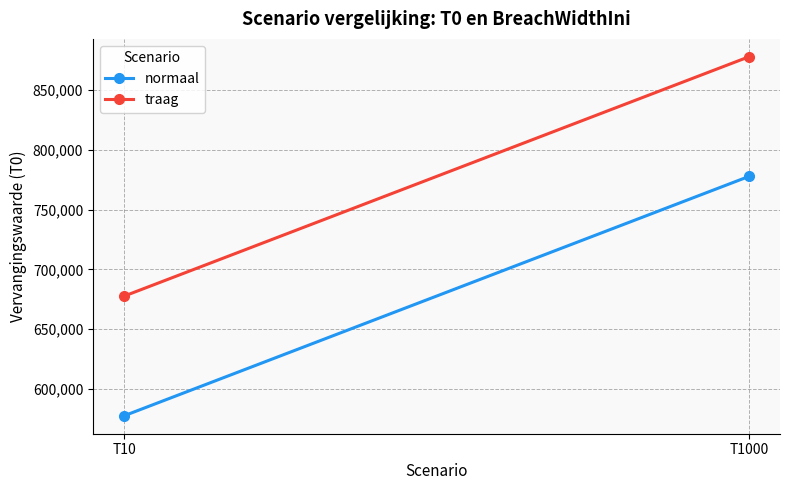

What is the value of the traag point at the 1st from the left?

677600